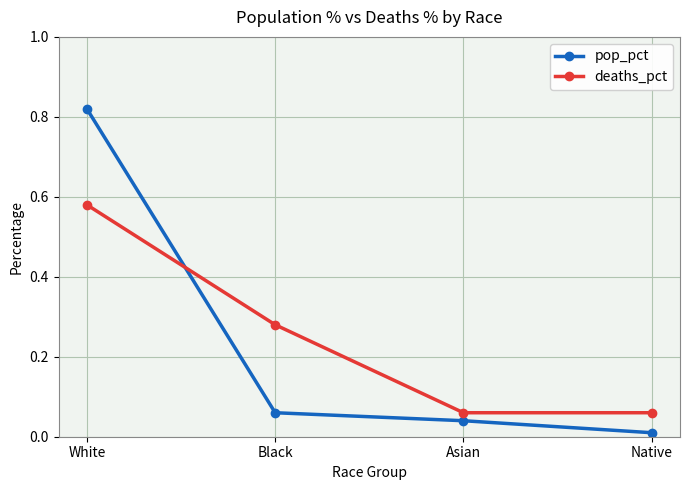

Rank the series by their average value, from lowest to highest.

pop_pct, deaths_pct